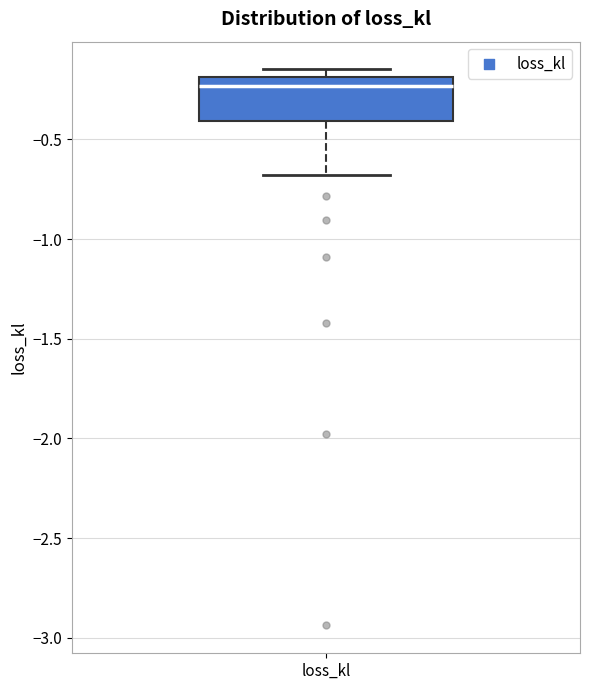

Where is the upper edge of the box for loss_kl on the y-axis? The values are not printed on the chart, so give them approximately, as read against the axis.

-0.20